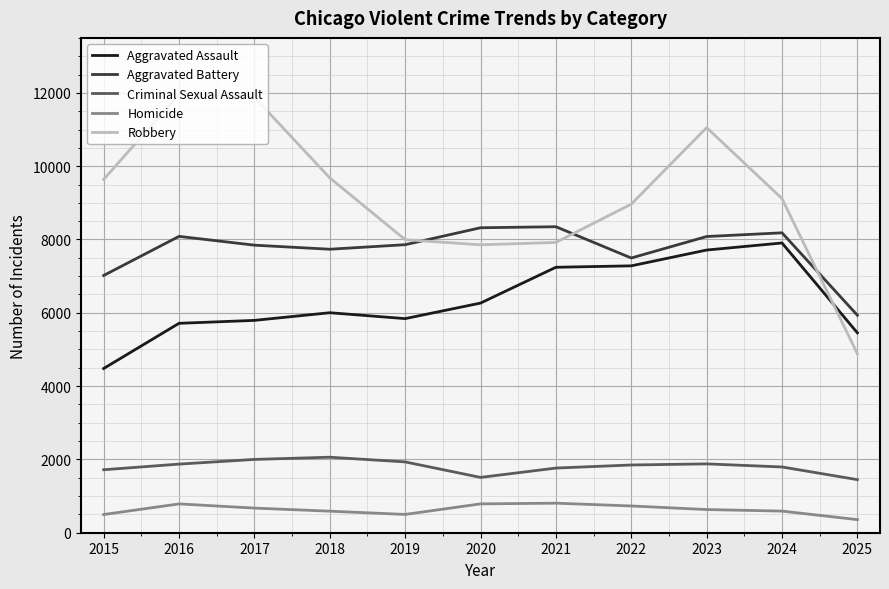

What is the difference between the maximum and minimum values in the Criminal Sexual Assault series?

612